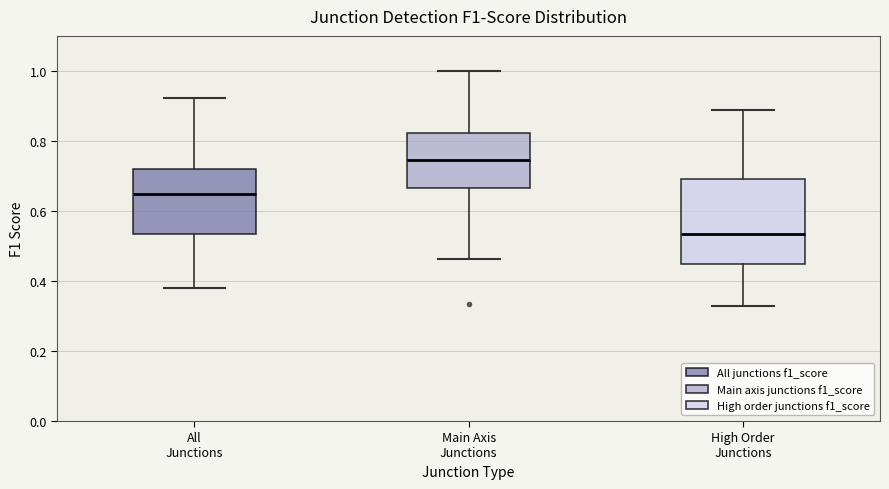

Which box is the tallest, from its lower edge to its upper edge?

High Order Junctions